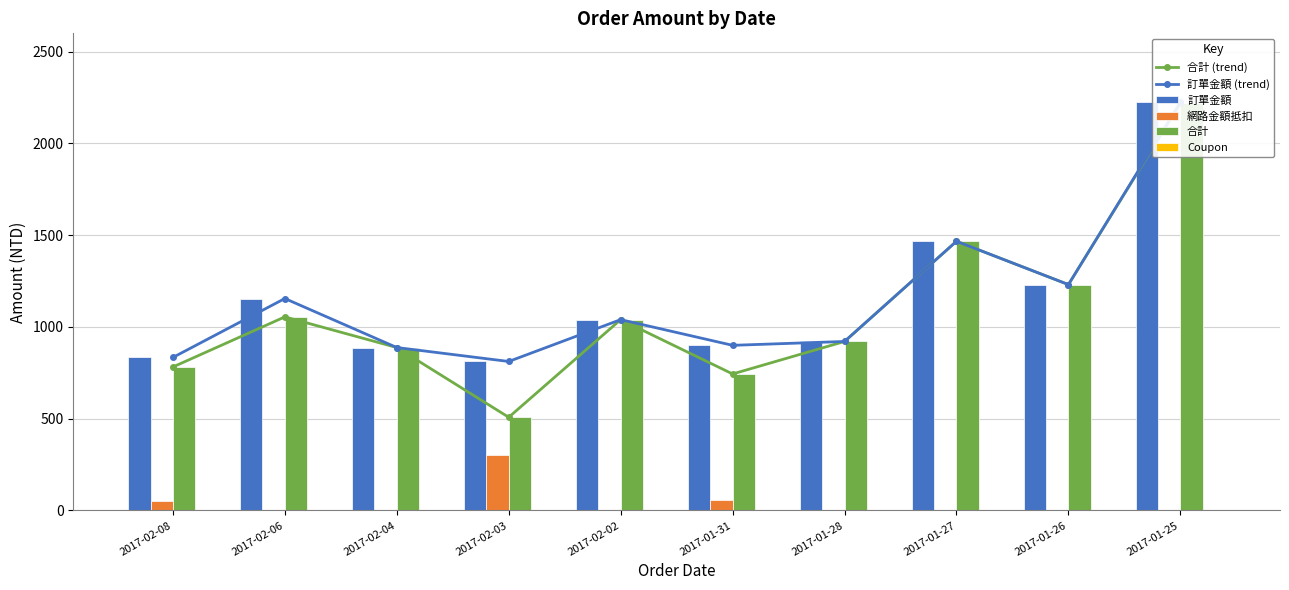

Where is 訂單金額 (trend) nearest to the value 1518?

2017-01-27